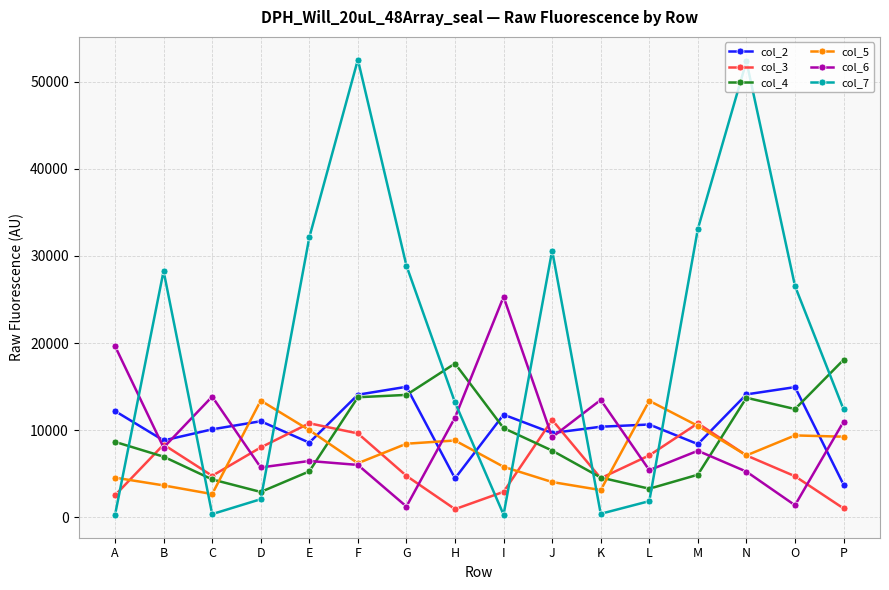

Where is the first local maximum for col_5?

D